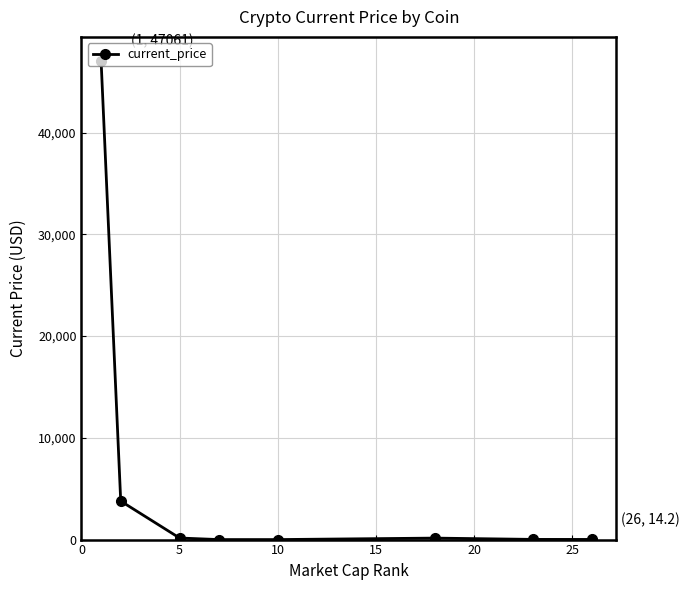

What is the value of the 1st point from the left?

47061.0